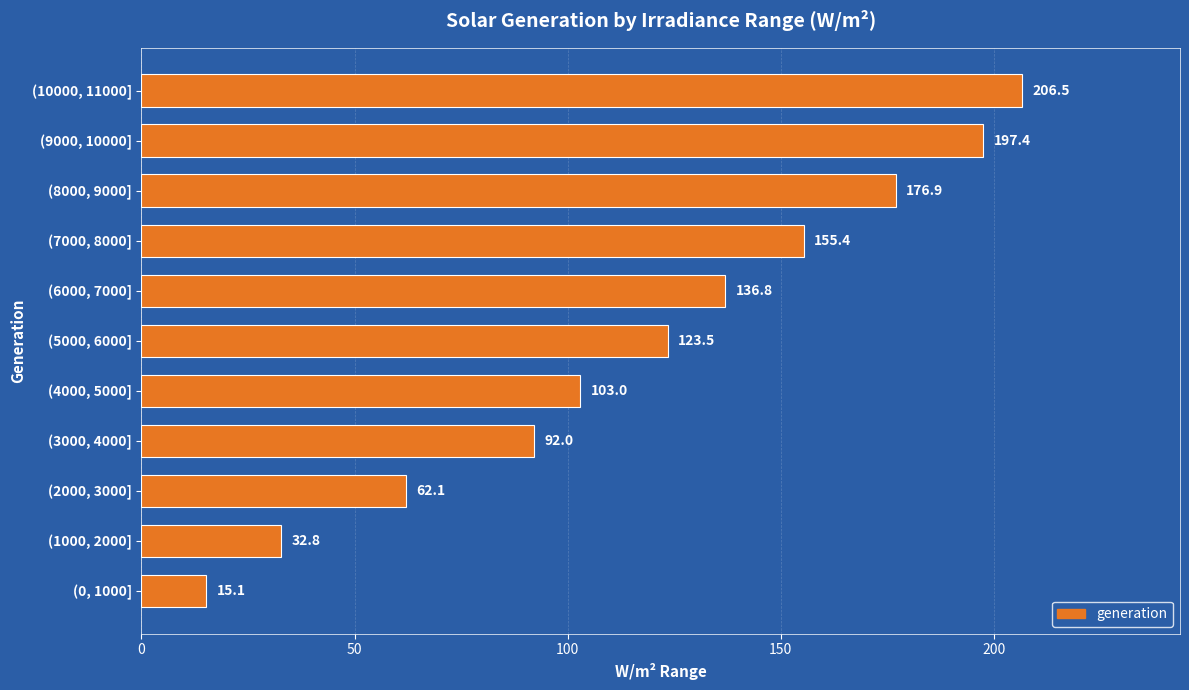

True or false: the data shows 7.5 at (0, 1000].

False